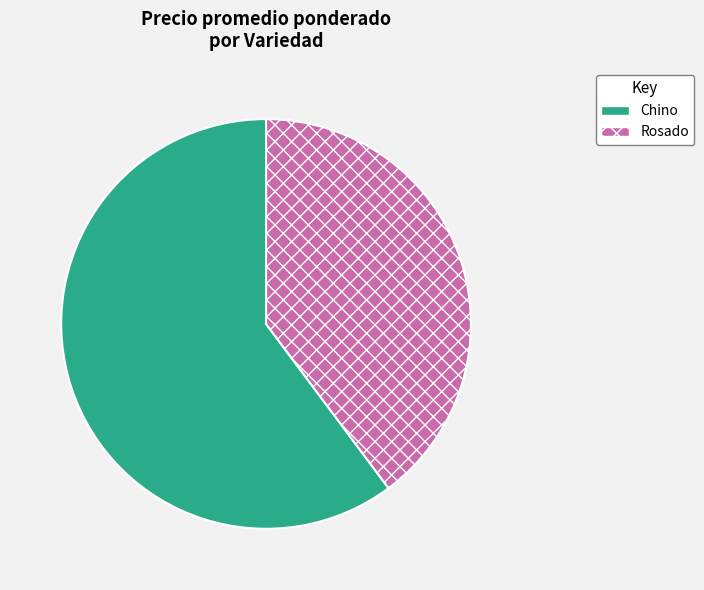

Rank the categories by value from lowest to highest.

Rosado, Chino